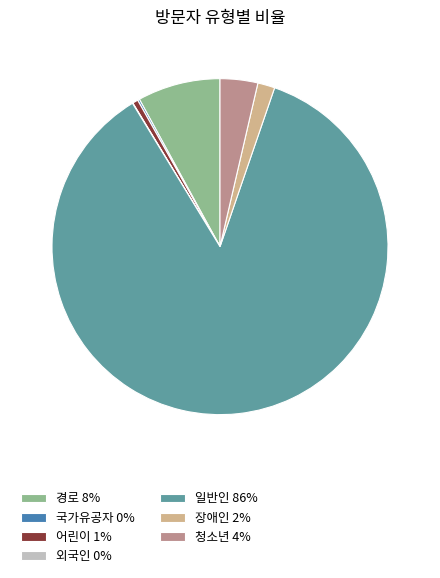

Is the sum of 장애인 2% and 어린이 1% greater than half?

No